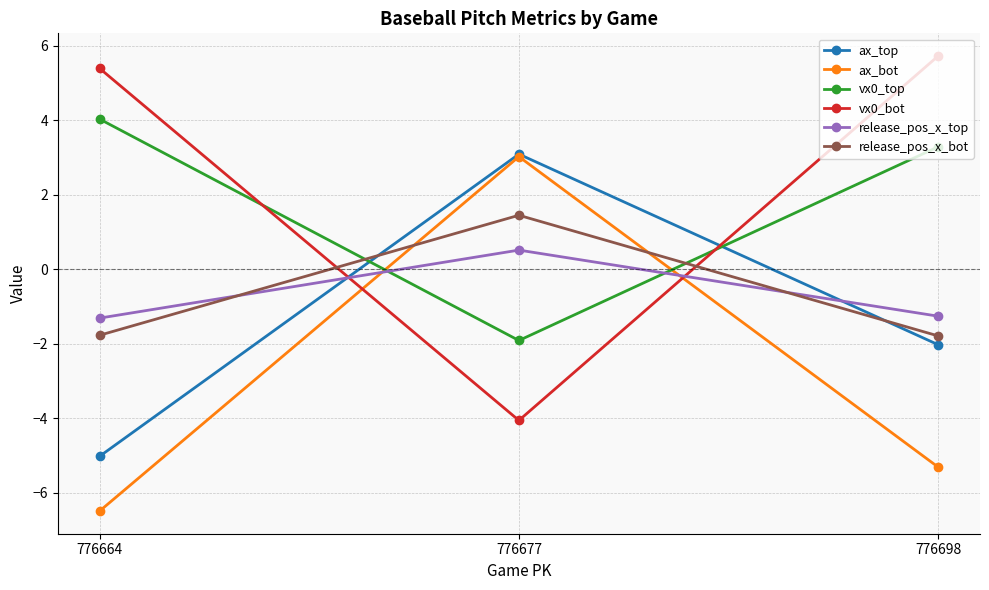

Does the chart have visible grid lines?

Yes